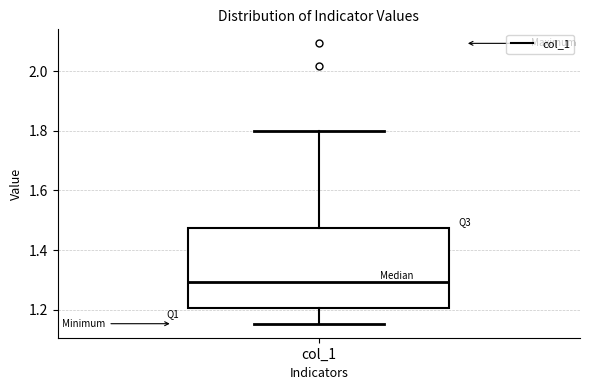

Read this box plot against the y-axis: the position of the median line, the range covered by the box, and the ends of both whiskers. The values are not printed on the chart, so give them approximately, as read against the axis.

median 1.30, box 1.20 to 1.48, whiskers 1.16 to 1.80